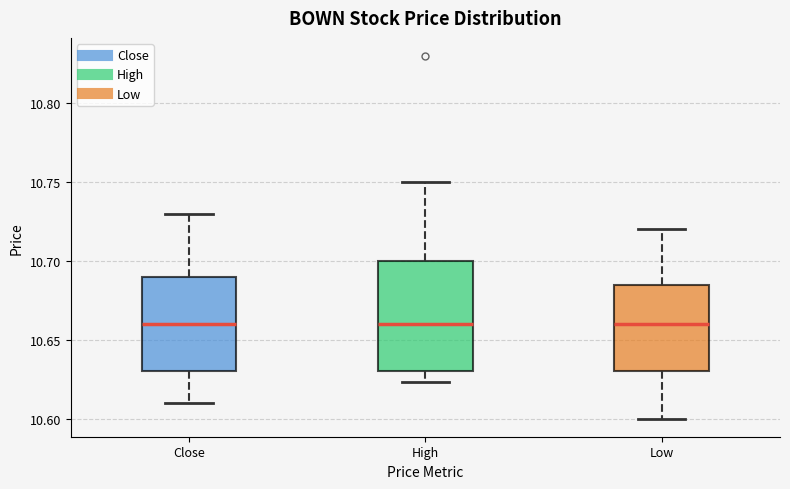

Where is the upper edge of the box for Low on the y-axis? The values are not printed on the chart, so give them approximately, as read against the axis.

10.685